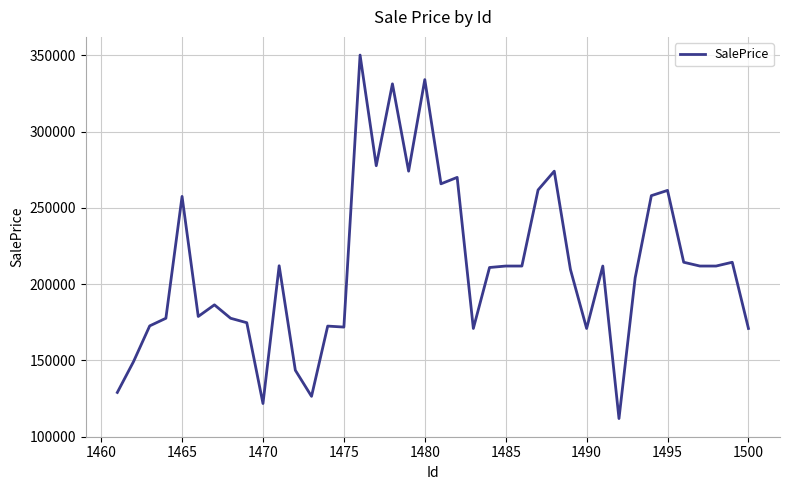

What is the difference between the maximum and minimum values?

238348.0